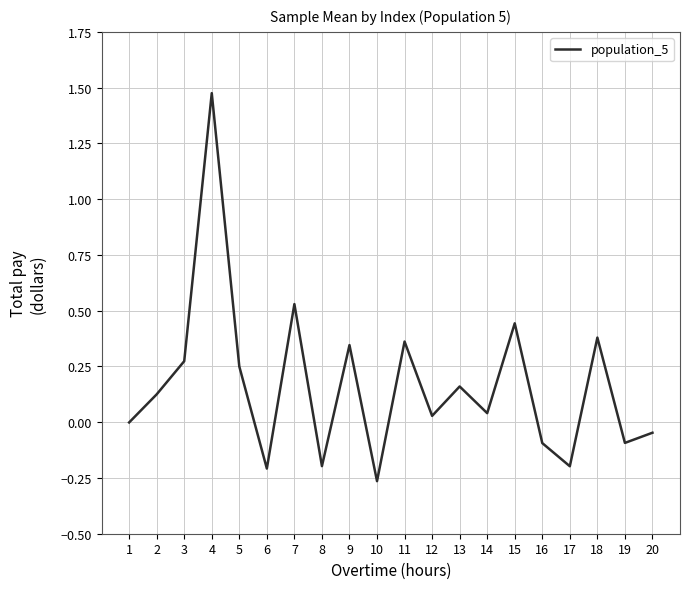

What is the sum of the values at 18 and 15?

0.8